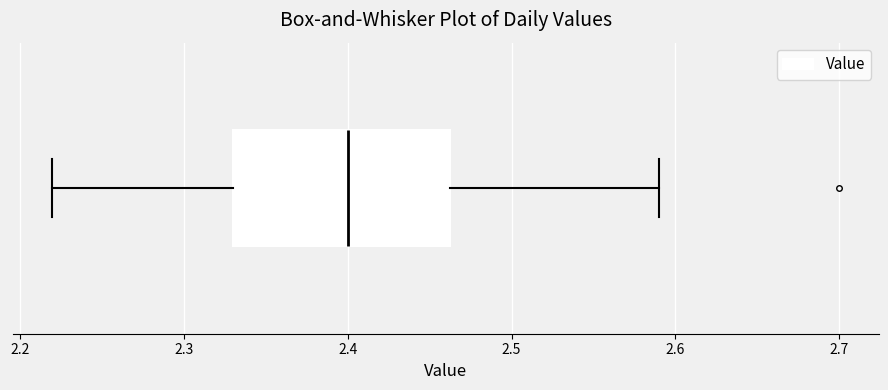

Where does the median line of the box sit on the x-axis? The values are not printed on the chart, so give them approximately, as read against the axis.

2.40